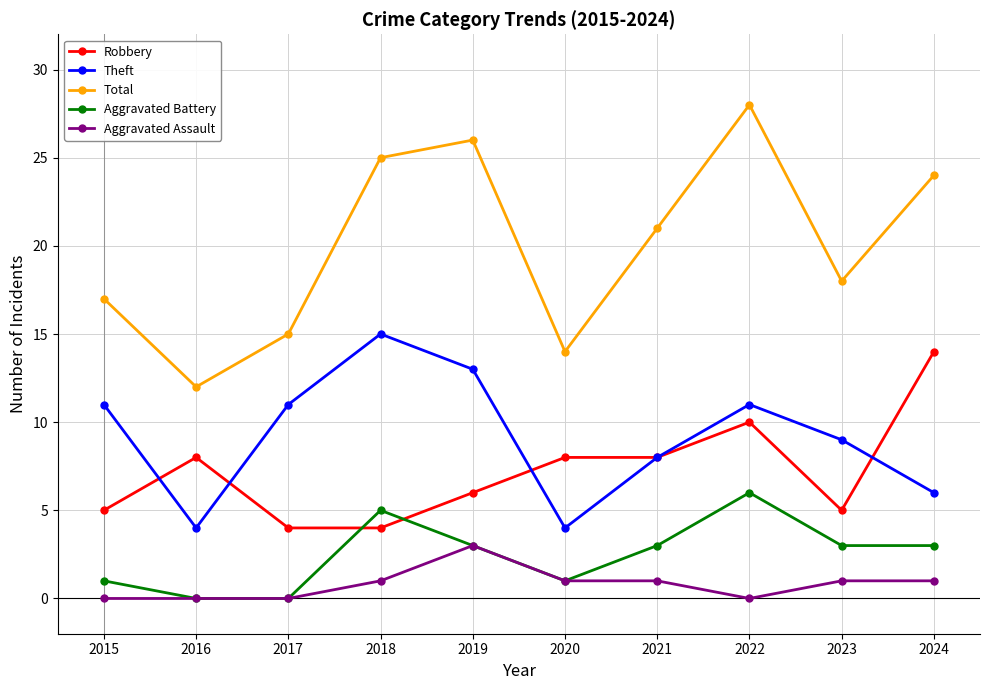

What is the value of the Total point at the 1st from the left?

17